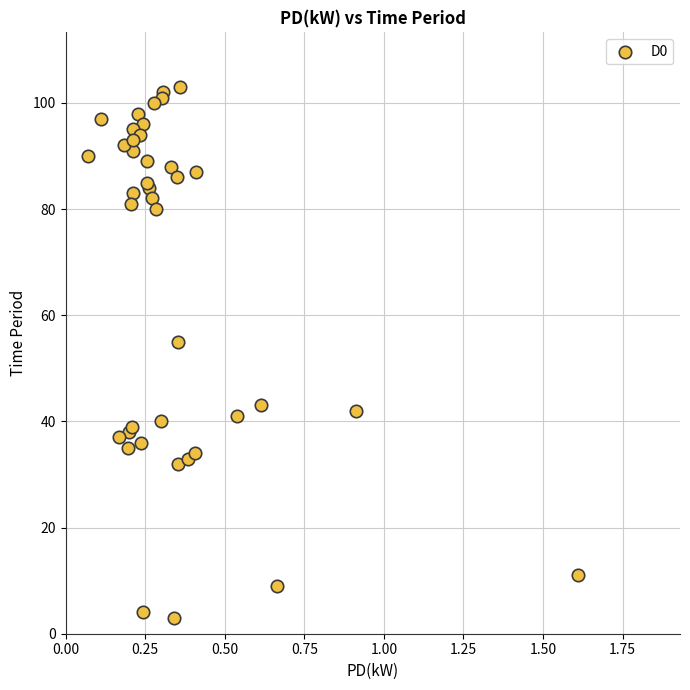

What Y value in the scatter plot is closest to 53?

55